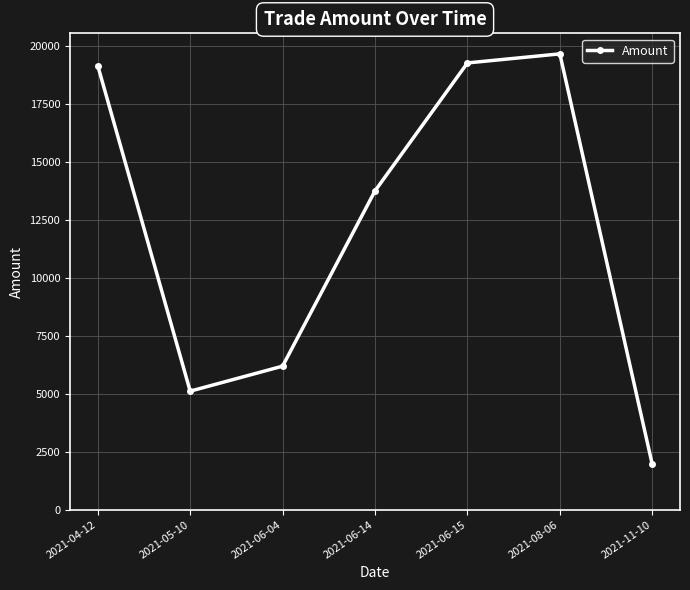

How many lines are shown in the chart?

1